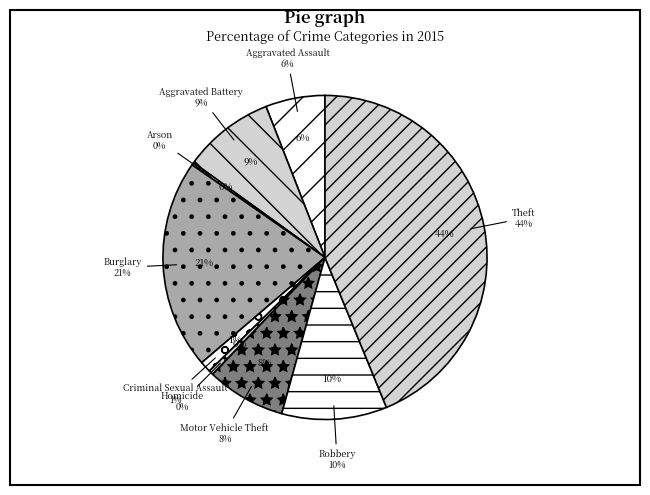

How many slices are in this pie chart?

9